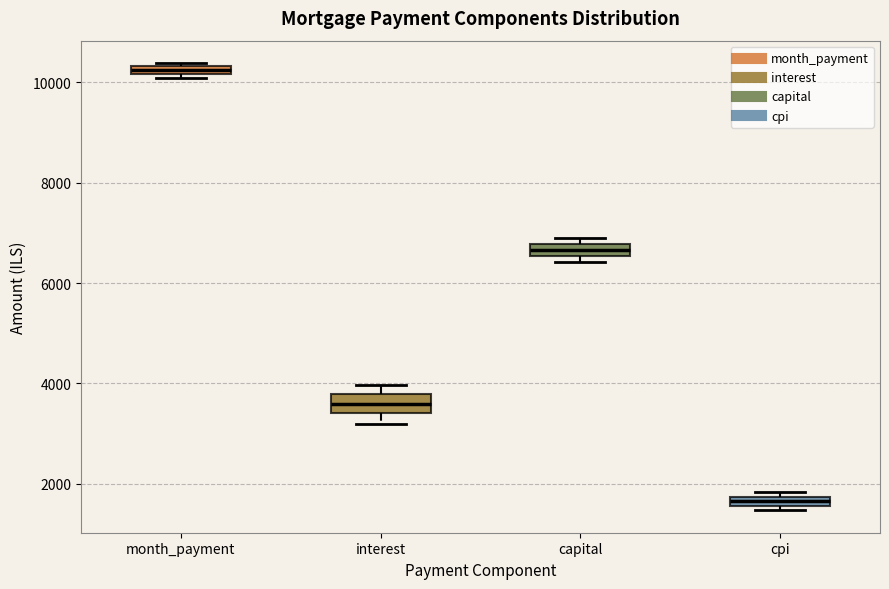

Which box has the highest median line?

month_payment